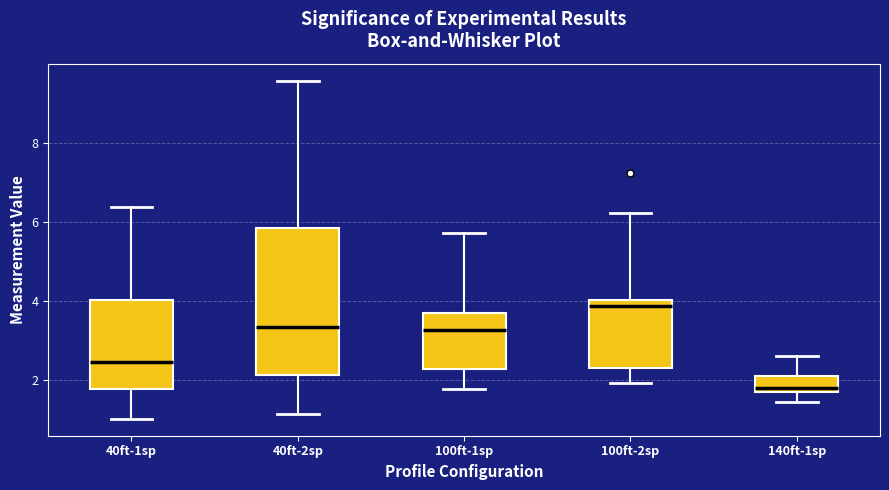

Reading left to right, read every box against the y-axis: the position of its median line, the range the box covers, and the ends of its whiskers. The values are not printed on the chart, so give them approximately, as read against the axis.

40ft-1sp: median 2.4, box 1.8 to 4.0, whiskers 1.0 to 6.4
40ft-2sp: median 3.4, box 2.2 to 5.8, whiskers 1.2 to 9.6
100ft-1sp: median 3.2, box 2.2 to 3.6, whiskers 1.8 to 5.8
100ft-2sp: median 3.8, box 2.4 to 4.0, whiskers 2.0 to 6.2
140ft-1sp: median 1.8 (just above the box's lower edge), box 1.8 to 2.2, whiskers 1.4 to 2.6